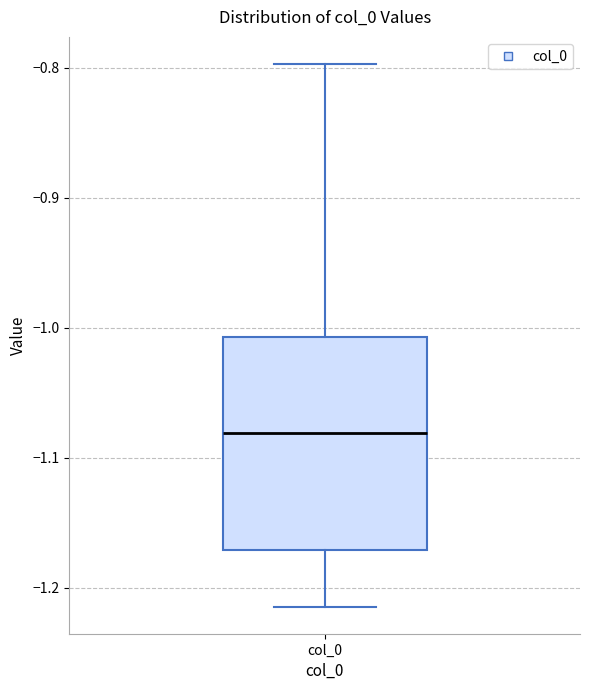

Transcribe this box plot: give where the median line is, the range the box spans, and where the two whiskers end, as read against the y-axis. The values are not printed on the chart, so give them approximately, as read against the axis.

median -1.08, box -1.17 to -1.01, whiskers -1.21 to -0.80